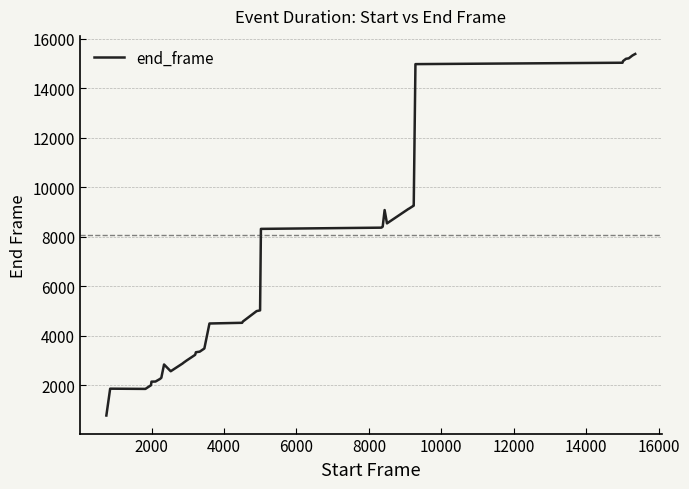

Is this an area chart (filled region under the line)?

No